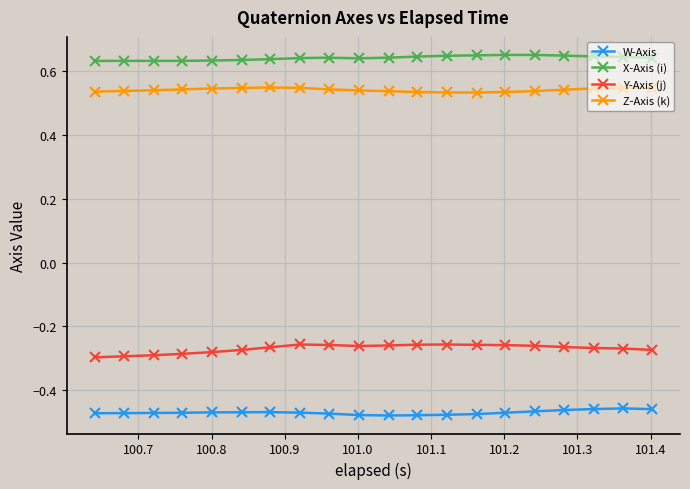

True or false: Z-Axis (k) and W-Axis cross at least once.

False